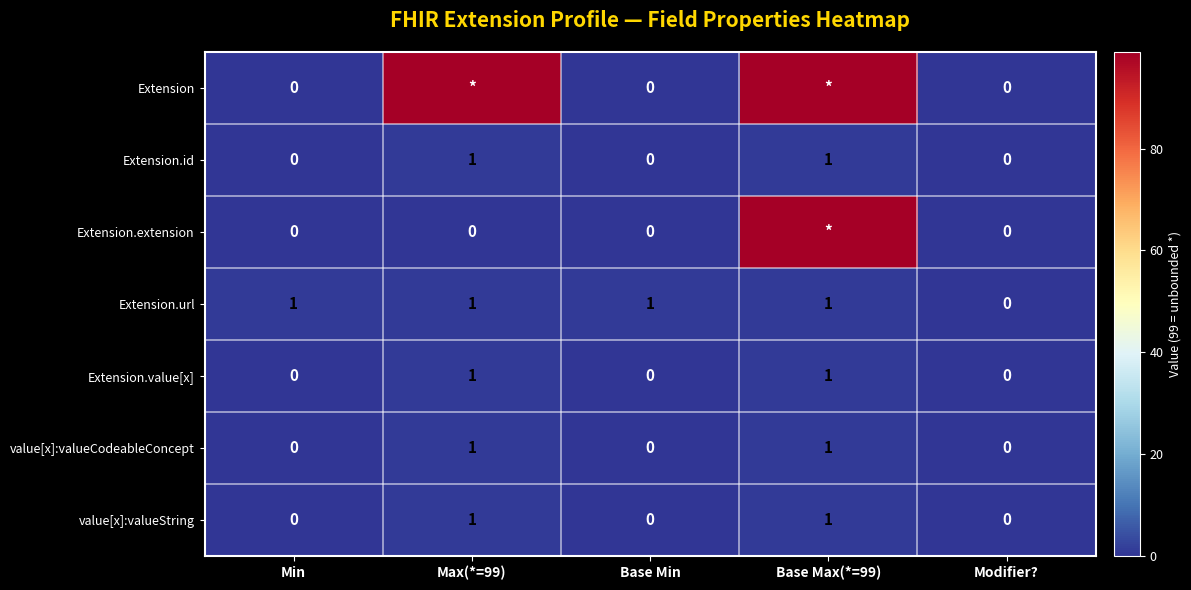

True or false: Extension.id has a value of 0 at Min.

True